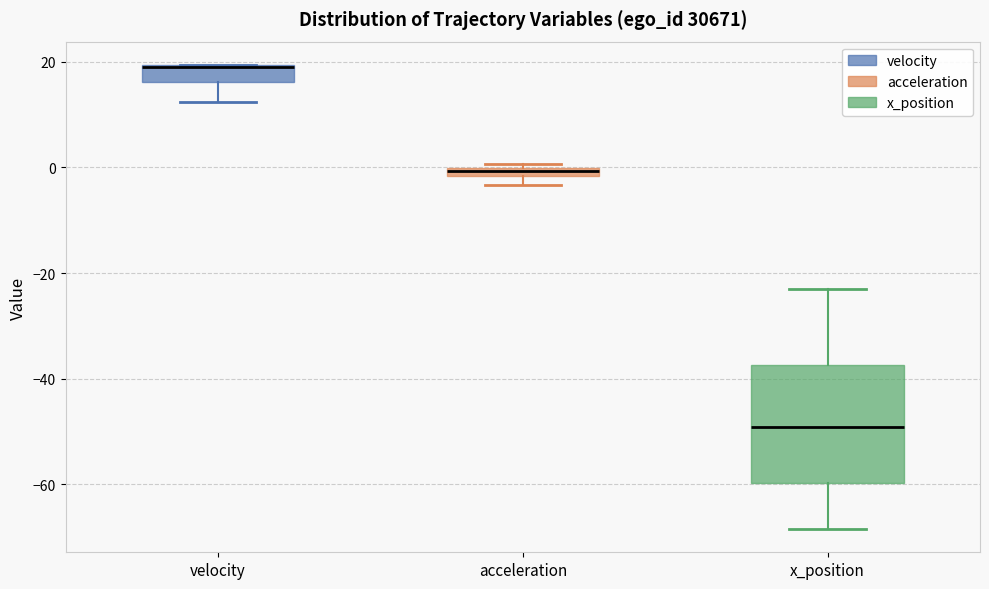

Which box is the tallest, from its lower edge to its upper edge?

x_position